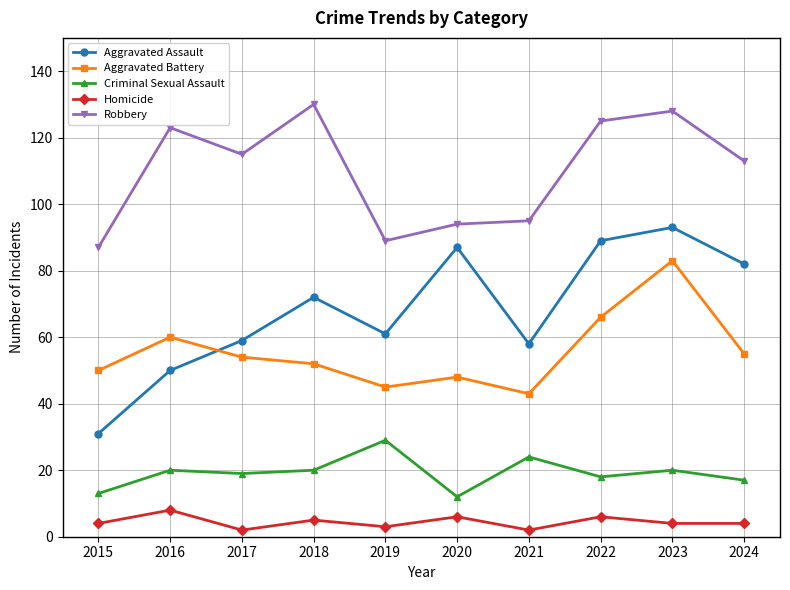

At which label does Homicide reach its peak?

2016